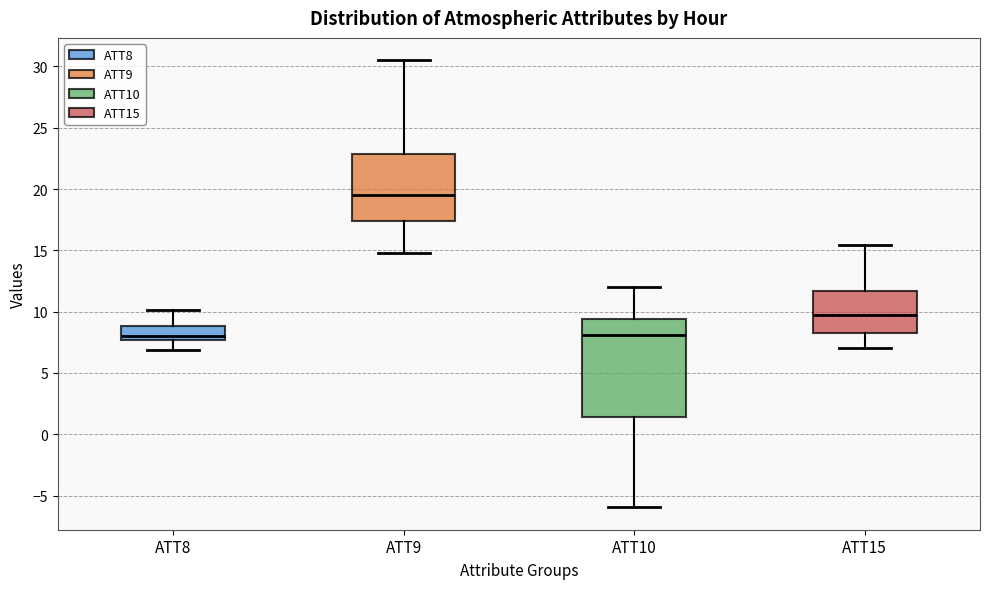

Reading left to right, read every box against the y-axis: the position of its median line, the range the box covers, and the ends of its whiskers. The values are not printed on the chart, so give them approximately, as read against the axis.

ATT8: median 8.0, box 7.5 to 9.0, whiskers 7.0 to 10.0
ATT9: median 19.5, box 17.5 to 23.0, whiskers 15.0 to 30.5
ATT10: median 8.0, box 1.5 to 9.5, whiskers -6.0 to 12.0
ATT15: median 10.0, box 8.5 to 11.5, whiskers 7.0 to 15.5